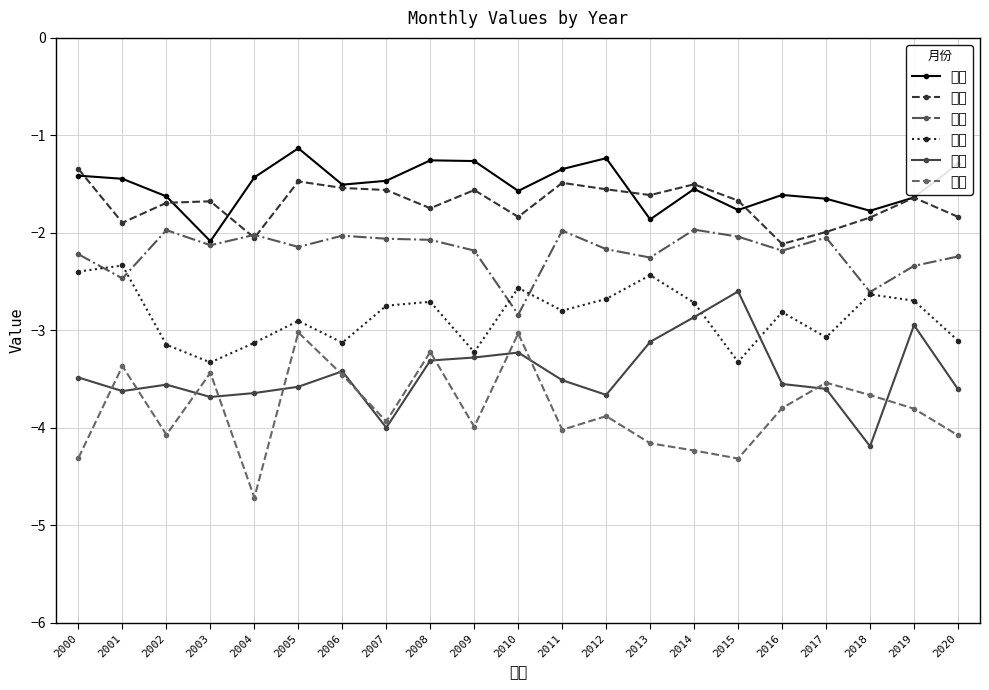

True or false: 四月 has a value of -2.7 at 2008.

True